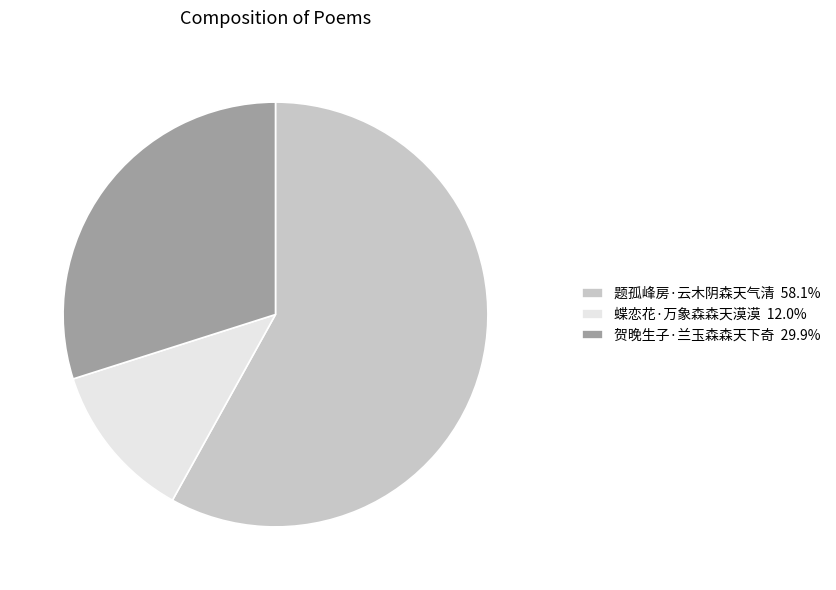

Approximately how many times larger is the value at 贺晚生子·兰玉森森天下奇 compared to 题孤峰房·云木阴森天气清?

0.5